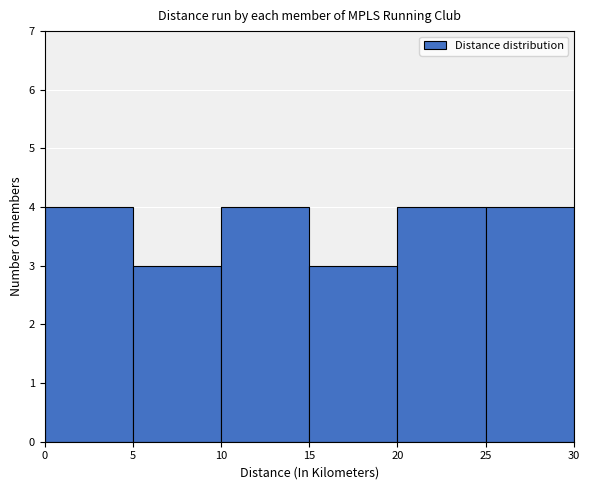

What is the height of the bar covering 10 to 15 on the x-axis? The values are not printed on the chart, so give them approximately, as read against the axis.

4